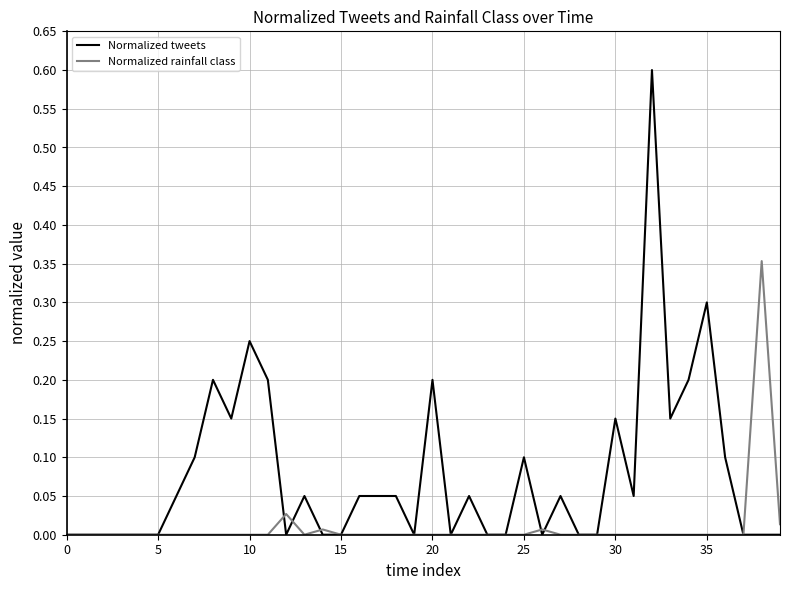

List the series in order of their overall mean, highest first.

Normalized tweets, Normalized rainfall class